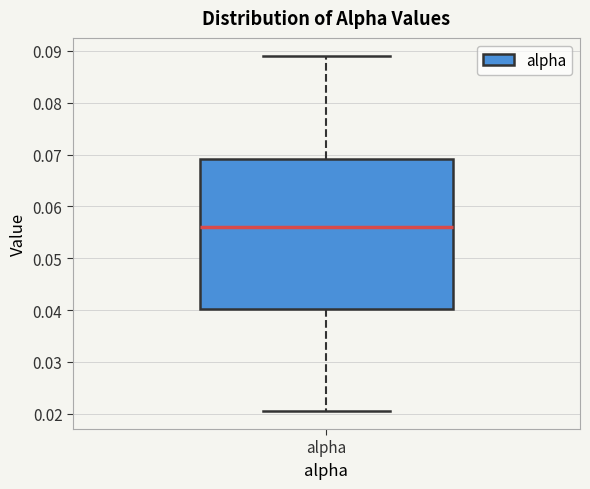

Where is the lower edge of the box for alpha on the y-axis? The values are not printed on the chart, so give them approximately, as read against the axis.

0.040